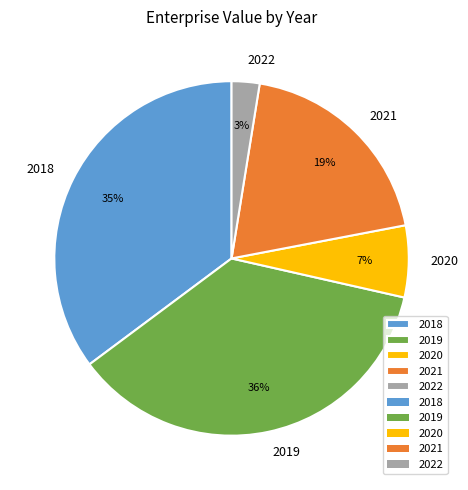

Count the number of slices in the pie.

5